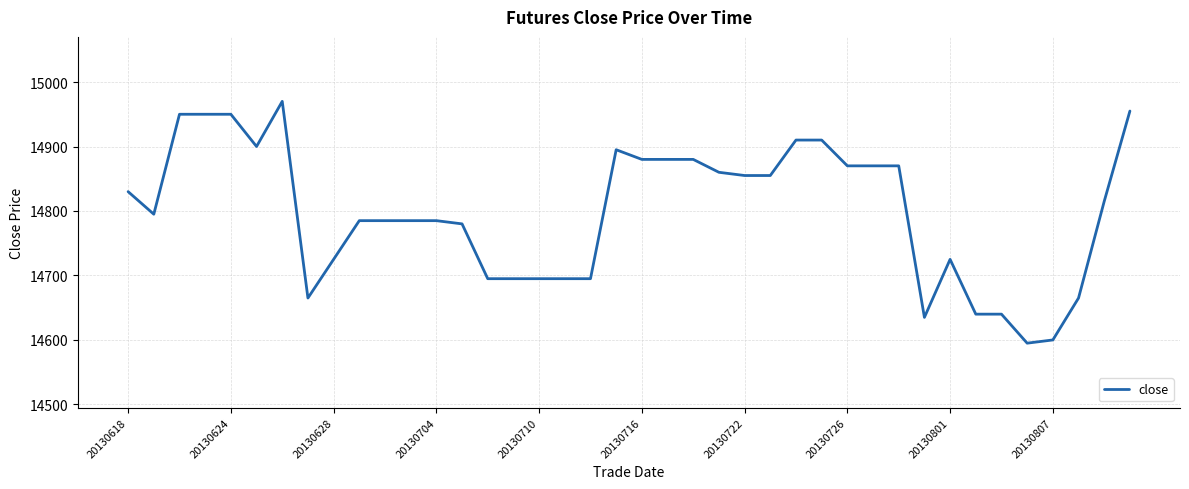

What is the minimum value shown in the chart?

14595